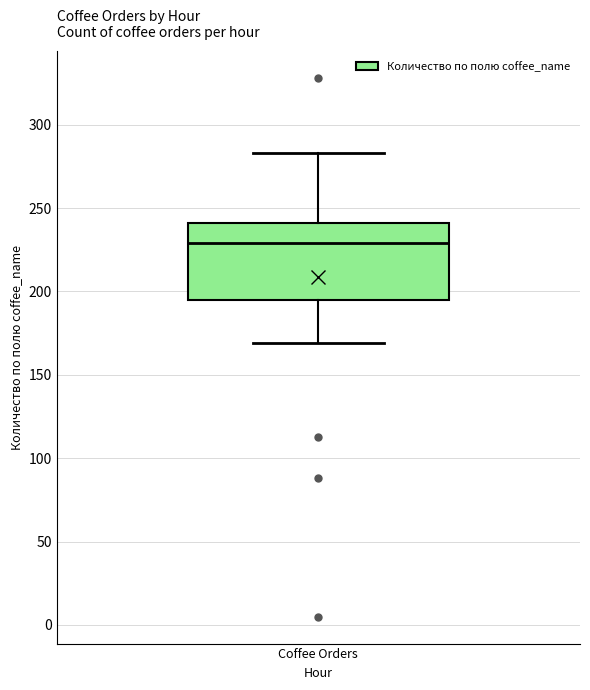

Transcribe this box plot: give where the median line is, the range the box spans, and where the two whiskers end, as read against the y-axis. The values are not printed on the chart, so give them approximately, as read against the axis.

median 230, box 195 to 240, whiskers 170 to 285